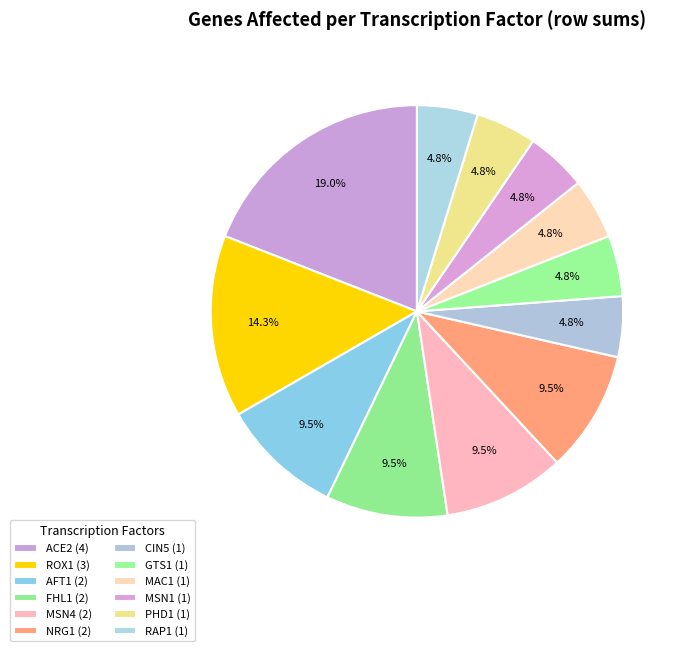

How many segments does this pie chart have?

12